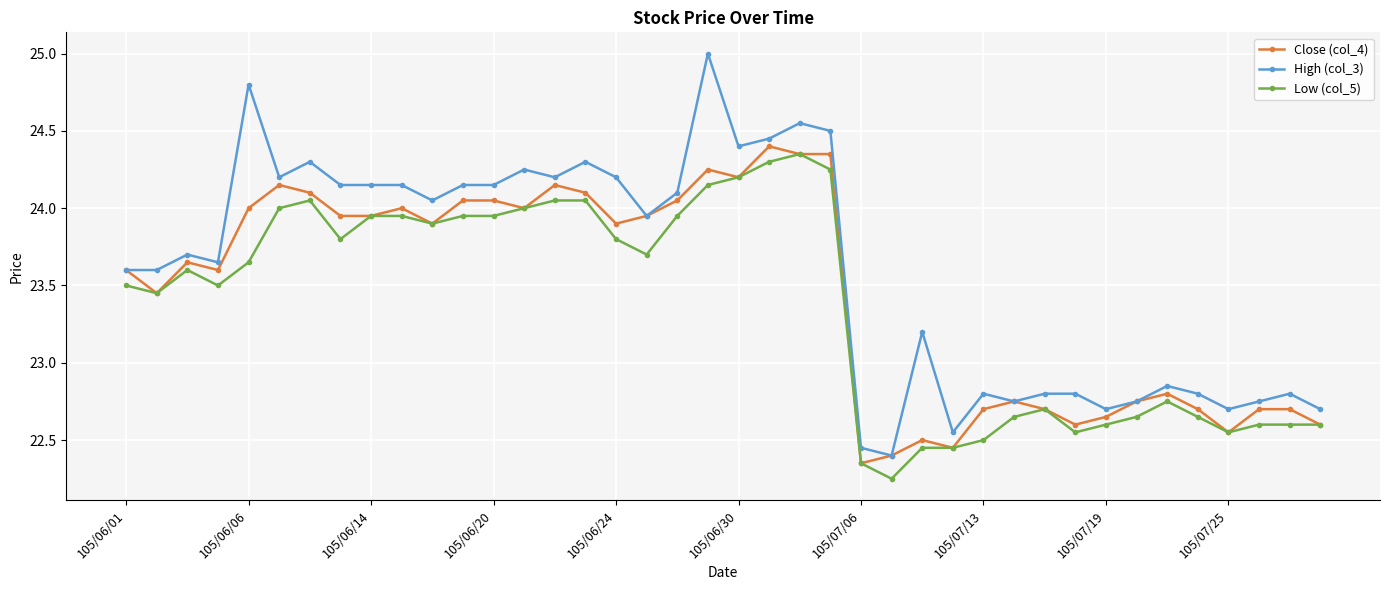

True or false: Close (col_4) has more than 2 points higher than both neighbors.

True